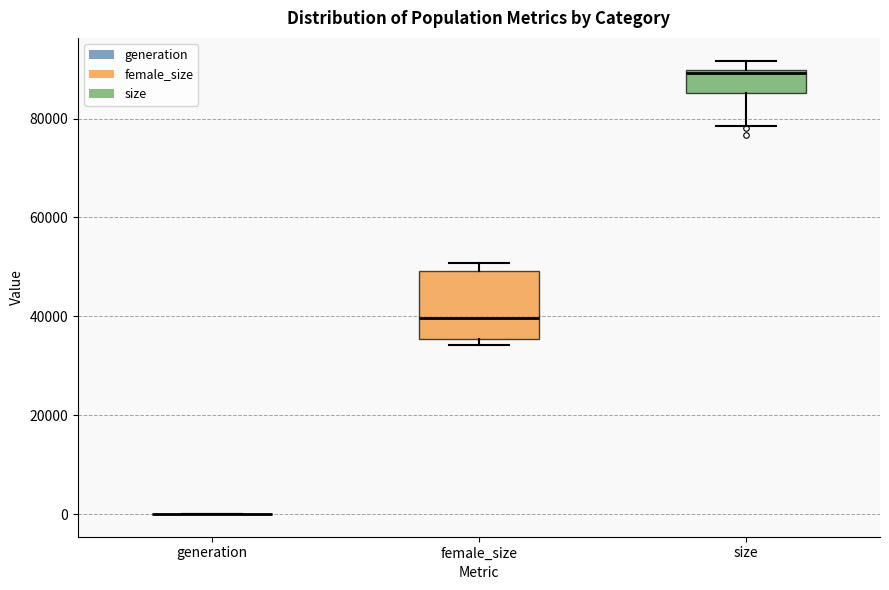

Reading left to right, transcribe this box plot: for each box, give where its median line is, the range the box spans, and where its two whiskers end, as read against the y-axis. The values are not printed on the chart, so give them approximately, as read against the axis.

generation: box collapsed to a line at 0, whiskers 0 to 0
female_size: median 40000, box 36000 to 50000, whiskers 34000 to 50000 (just above the box's upper edge)
size: median 90000, box 86000 to 90000, whiskers 78000 to 92000